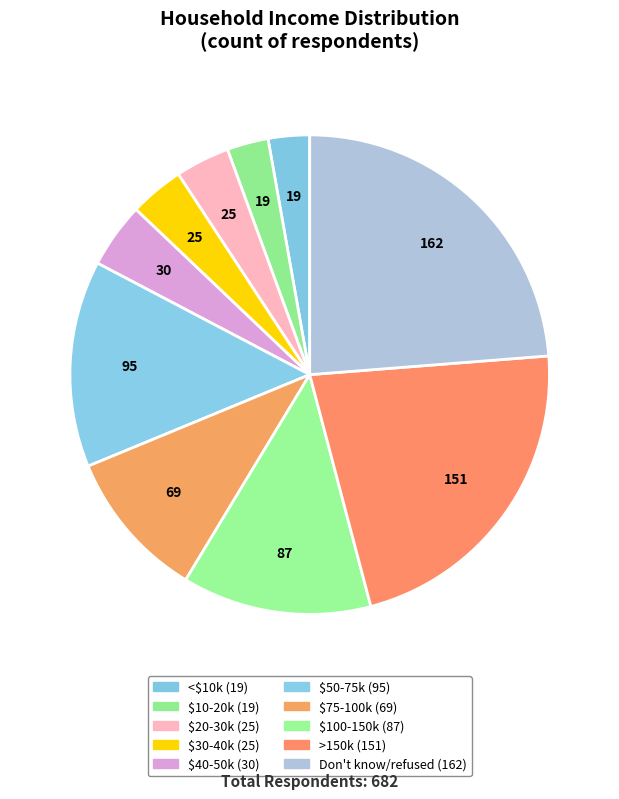

To the nearest percent, what is the difference between the $100-150k and Don't know/refused slice percentages?

11%